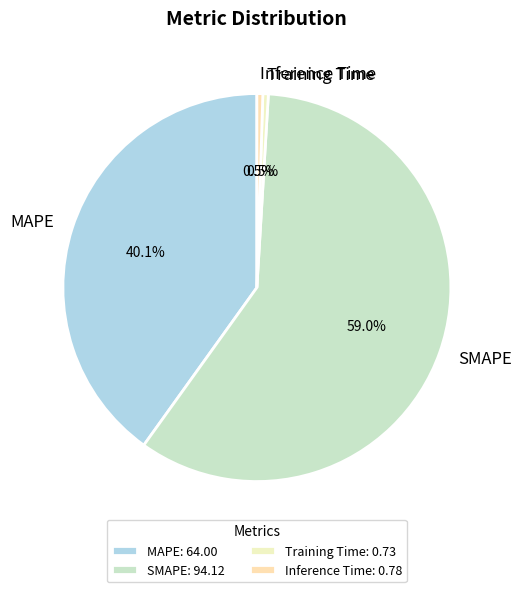

Which has a higher value, SMAPE or Inference Time?

SMAPE